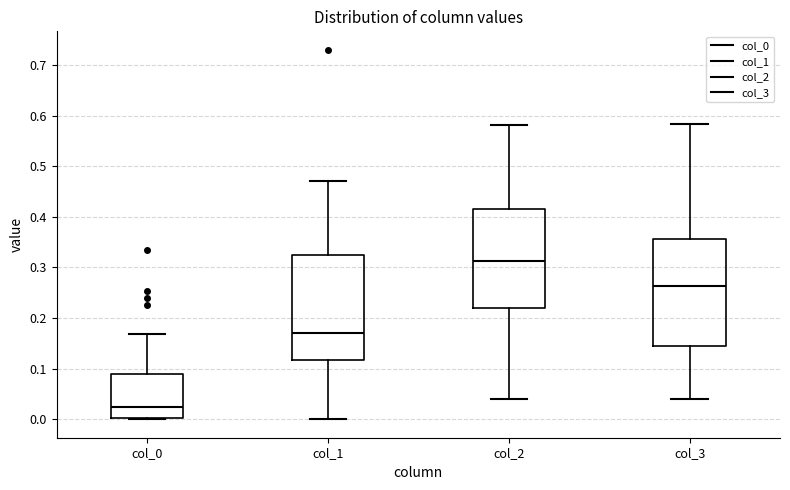

Where does the upper whisker of the box for col_0 end on the y-axis? The values are not printed on the chart, so give them approximately, as read against the axis.

0.17